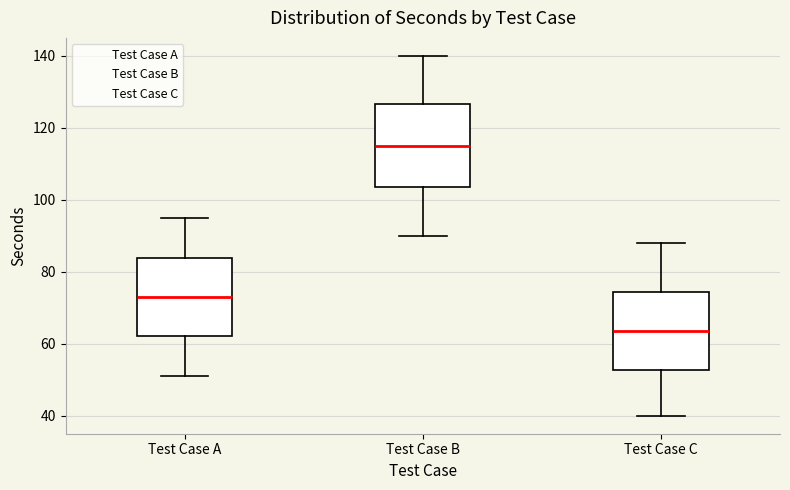

Where does the lower whisker of the box for Test Case B end on the y-axis? The values are not printed on the chart, so give them approximately, as read against the axis.

90